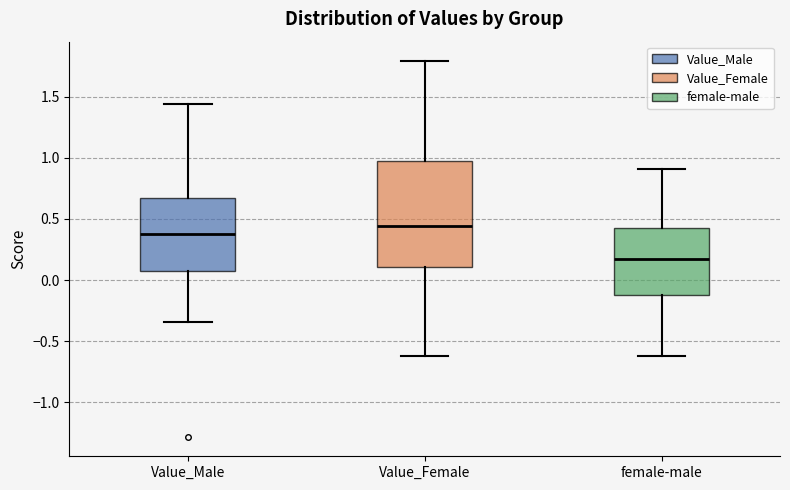

Reading left to right, read every box against the y-axis: the position of its median line, the range the box covers, and the ends of its whiskers. The values are not printed on the chart, so give them approximately, as read against the axis.

Value_Male: median 0.40, box 0.05 to 0.65, whiskers -0.35 to 1.45
Value_Female: median 0.45, box 0.10 to 0.95, whiskers -0.60 to 1.80
female-male: median 0.15, box -0.10 to 0.40, whiskers -0.60 to 0.90